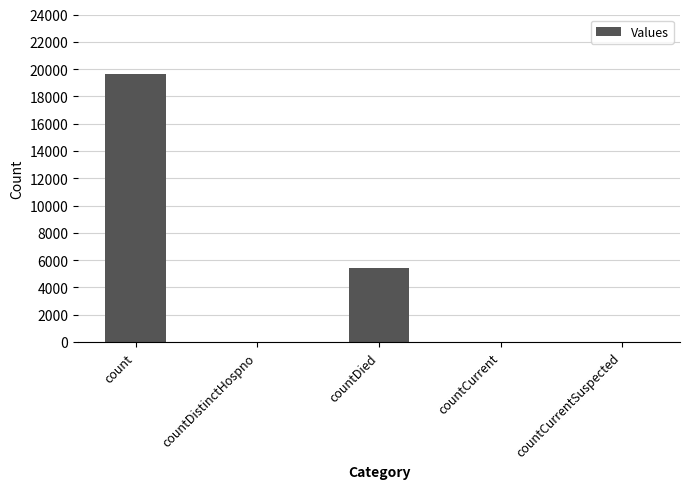

How many data points does each series have?

5